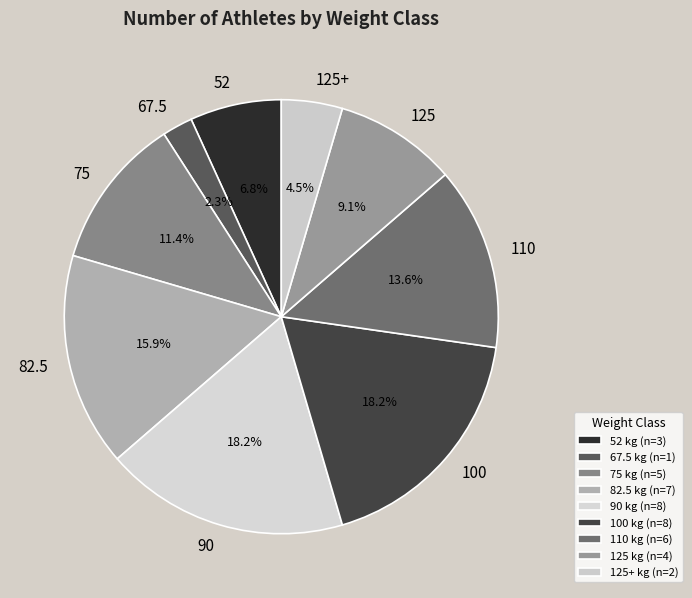

Which category has the smallest portion of the pie?

67.5 kg (n=1)